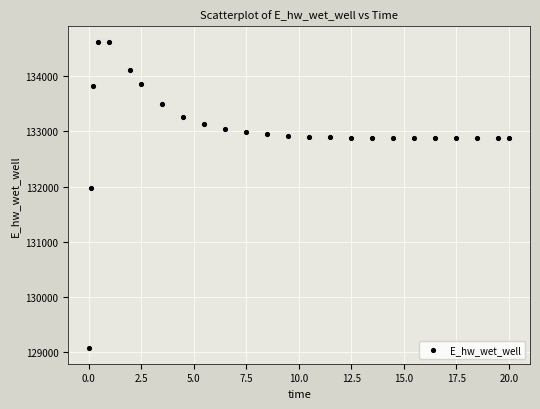

What is the range of X values (max minus min)?

20.0